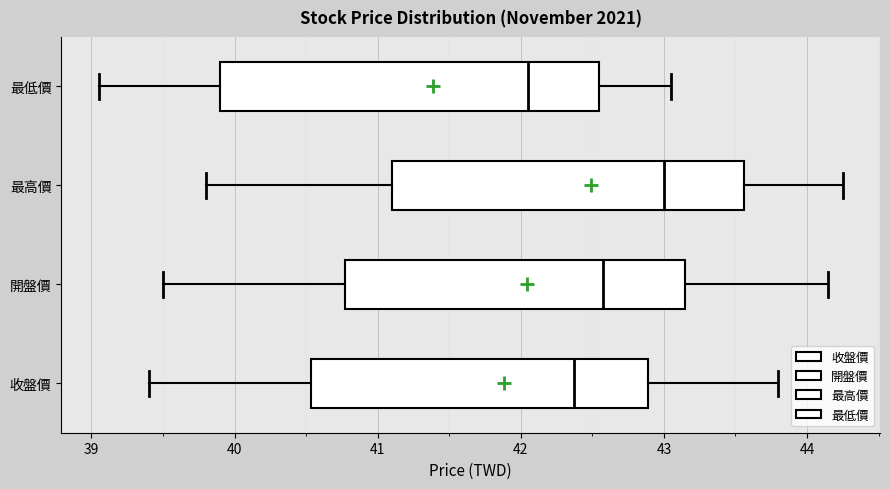

Reading bottom to top, transcribe this box plot: for each box, give where its median line is, the range the box spans, and where its two whiskers end, as read against the x-axis. The values are not printed on the chart, so give them approximately, as read against the axis.

收盤價: median 42.4, box 40.5 to 42.9, whiskers 39.4 to 43.8
開盤價: median 42.6, box 40.8 to 43.2, whiskers 39.5 to 44.2
最高價: median 43.0, box 41.1 to 43.6, whiskers 39.8 to 44.3
最低價: median 42.1, box 39.9 to 42.6, whiskers 39.1 to 43.1